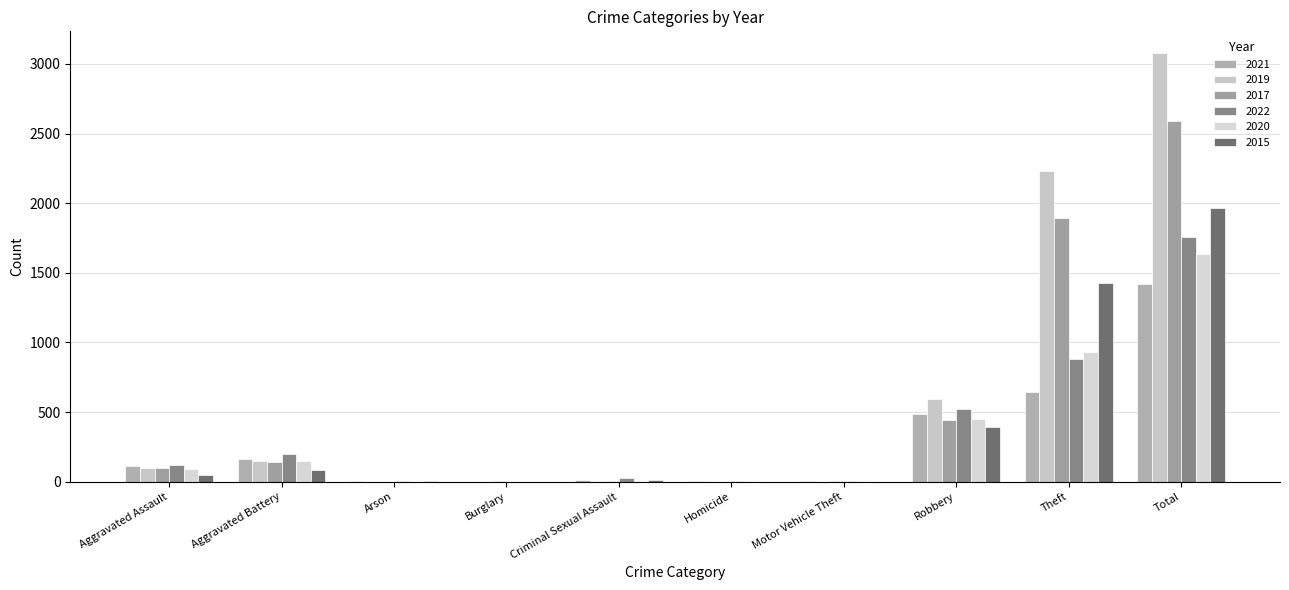

List the labels in order of 2019 value, smallest first.

Arson, Burglary, Motor Vehicle Theft, Homicide, Criminal Sexual Assault, Aggravated Assault, Aggravated Battery, Robbery, Theft, Total